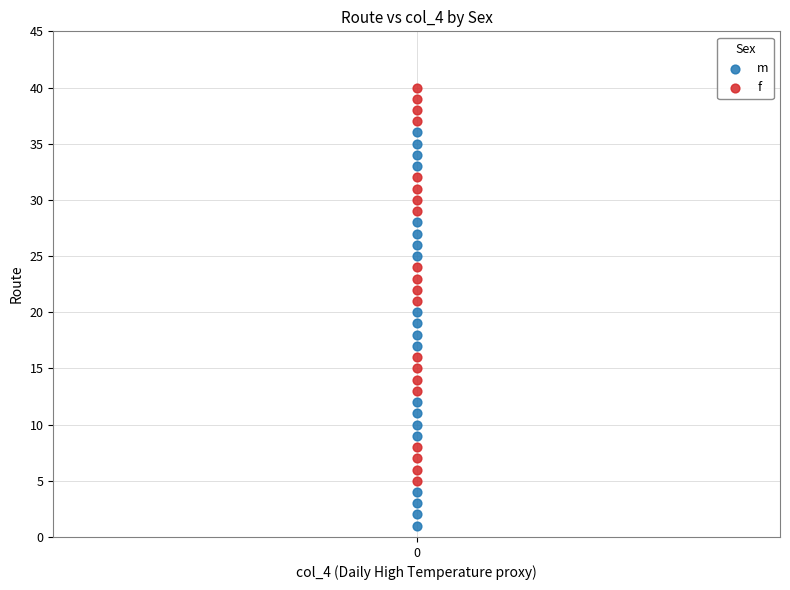

Across all data points, what is the range of Y values (max minus min)?

39